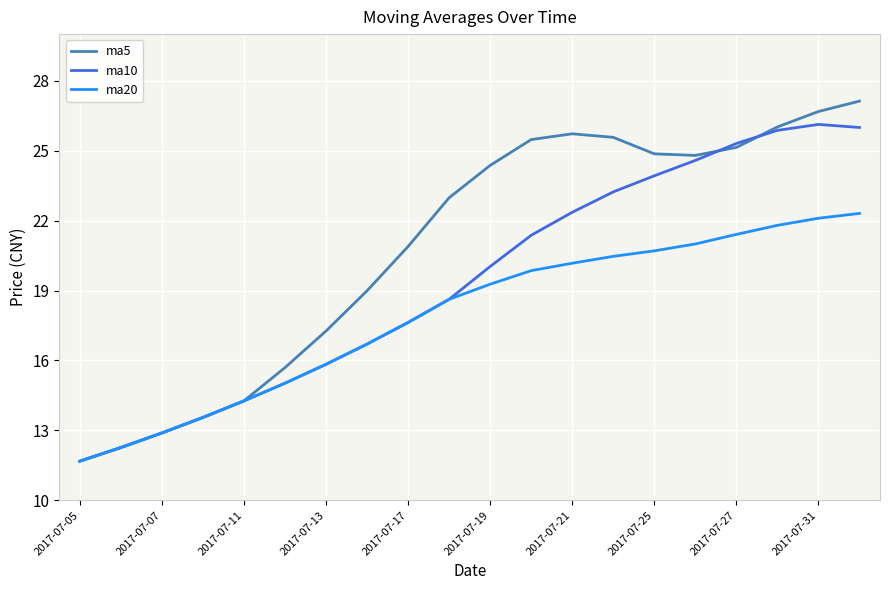

List the series in order of their overall mean, highest first.

ma5, ma10, ma20